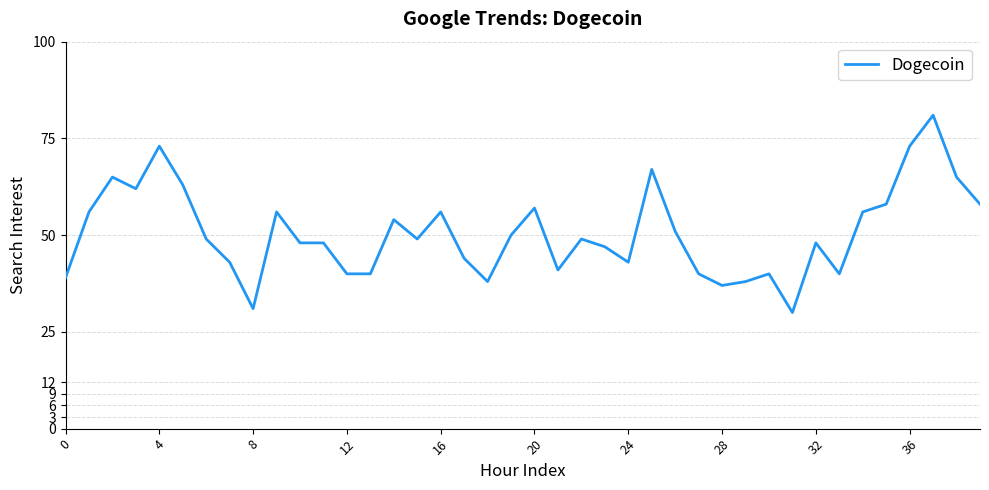

What is the maximum value shown in the chart?

81